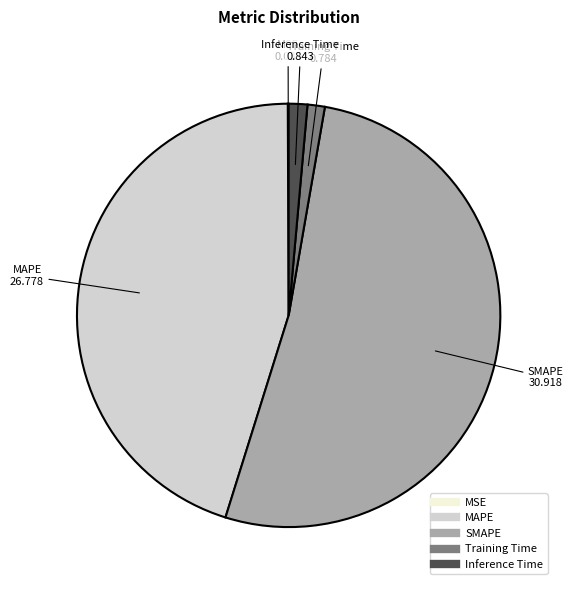

Does SMAPE account for over 50% of the chart?

Yes